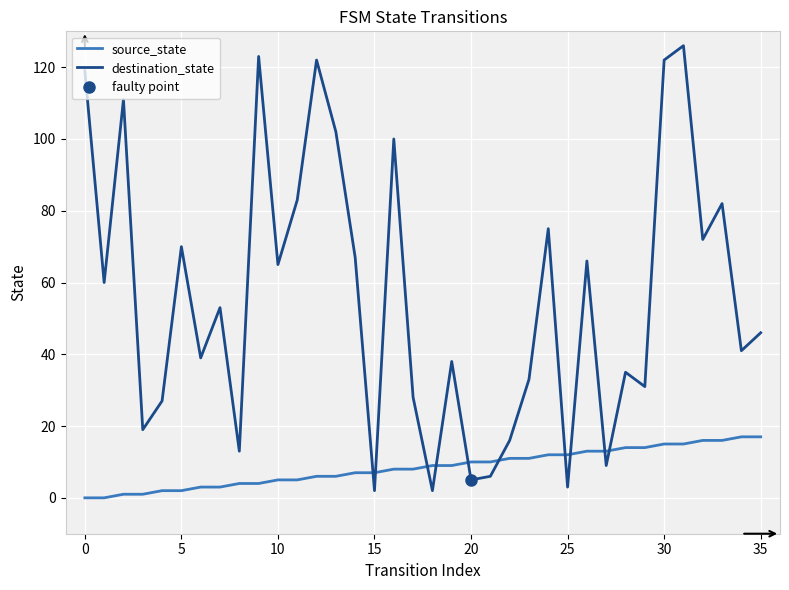

Is this an area chart (filled region under the line)?

No